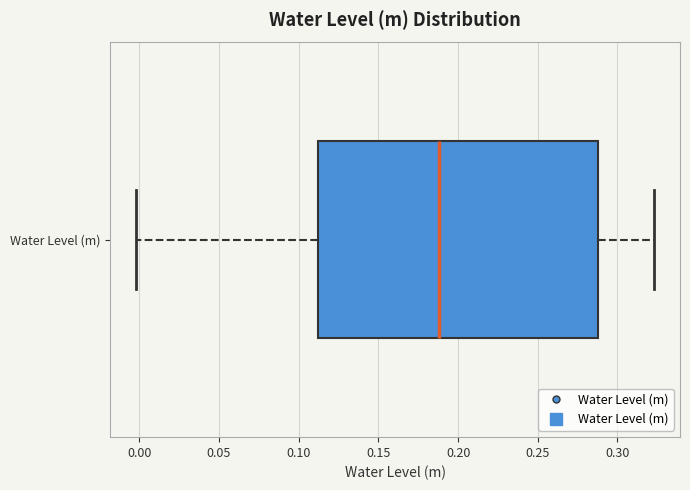

Transcribe this box plot: give where the median line is, the range the box spans, and where the two whiskers end, as read against the x-axis. The values are not printed on the chart, so give them approximately, as read against the axis.

median 0.190, box 0.110 to 0.290, whiskers 0.000 to 0.325